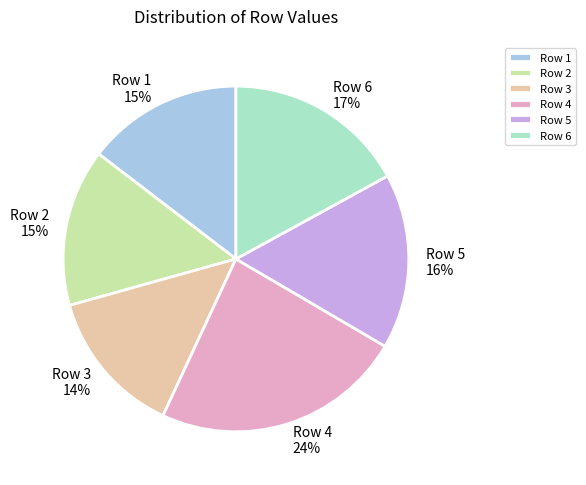

To the nearest percent, what is the difference between the Row 4 and Row 3 slice percentages?

10%